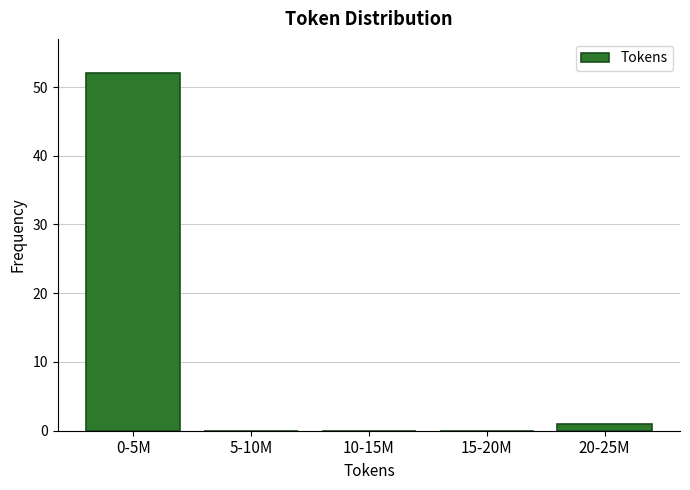

Reading left to right, list all the values displayed in this chart.

0-5M=52	5-10M=0	10-15M=0	15-20M=0	20-25M=1